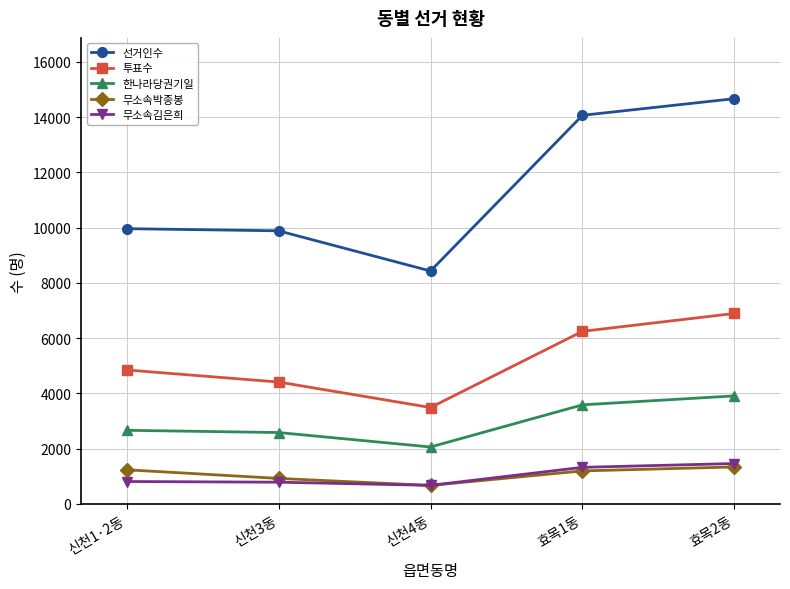

What is the maximum value for 무소속김은희?

1460